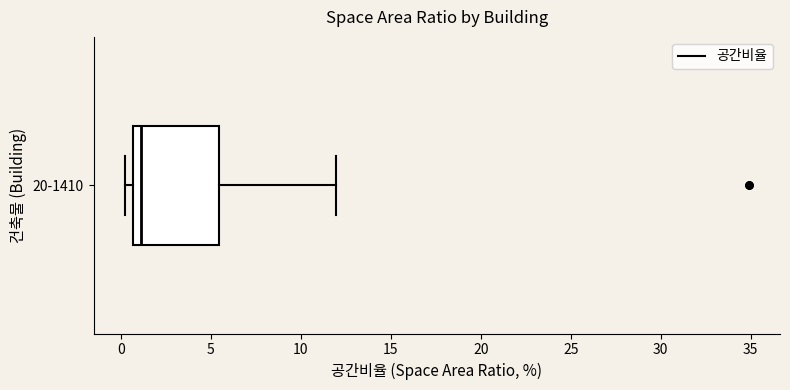

Read this box plot against the x-axis: the position of the median line, the range covered by the box, and the ends of both whiskers. The values are not printed on the chart, so give them approximately, as read against the axis.

median 1.0, box 0.5 to 5.5, whiskers 0.0 to 12.0